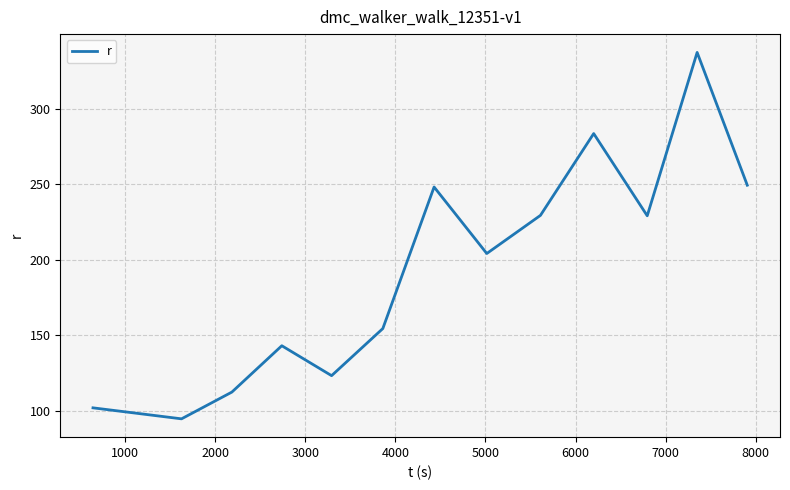

What is the difference between the maximum and minimum values?

242.5